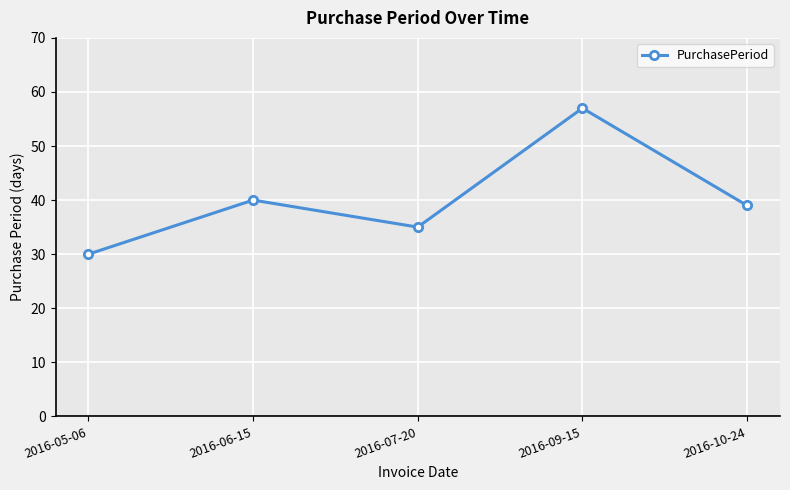

True or false: the data shows 25 at 2016-10-24.

False